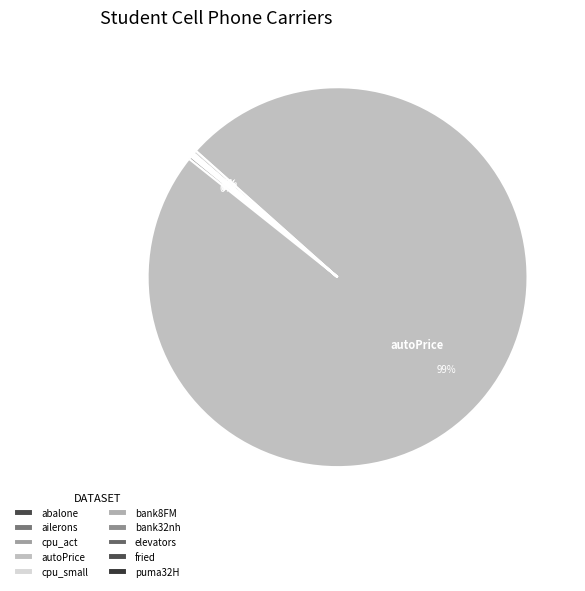

Is there any slice that represents more than half of the pie?

Yes